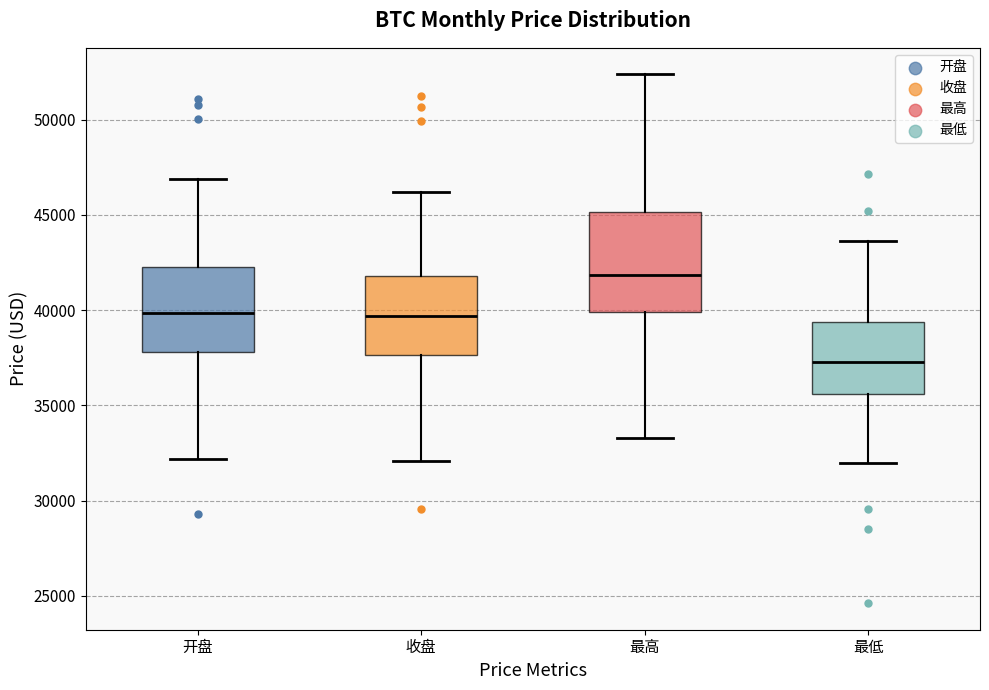

Which box's median line is the highest?

最高